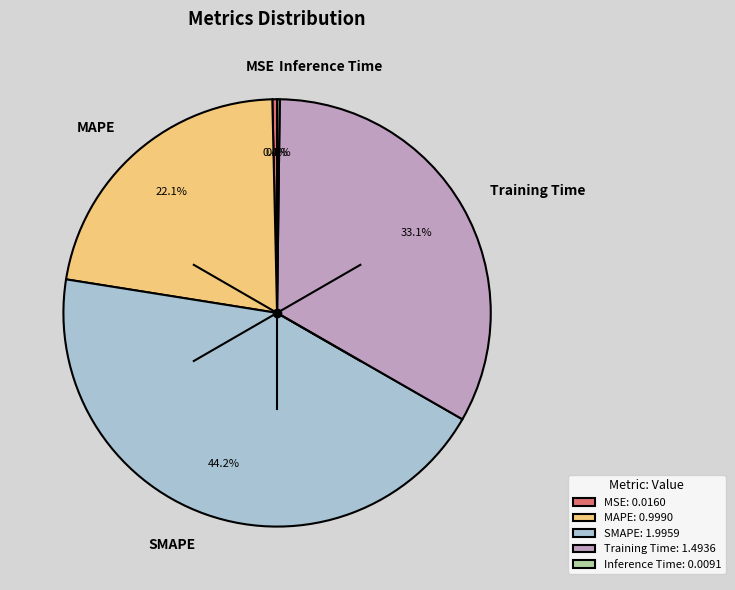

Does Training Time account for over 50% of the chart?

No